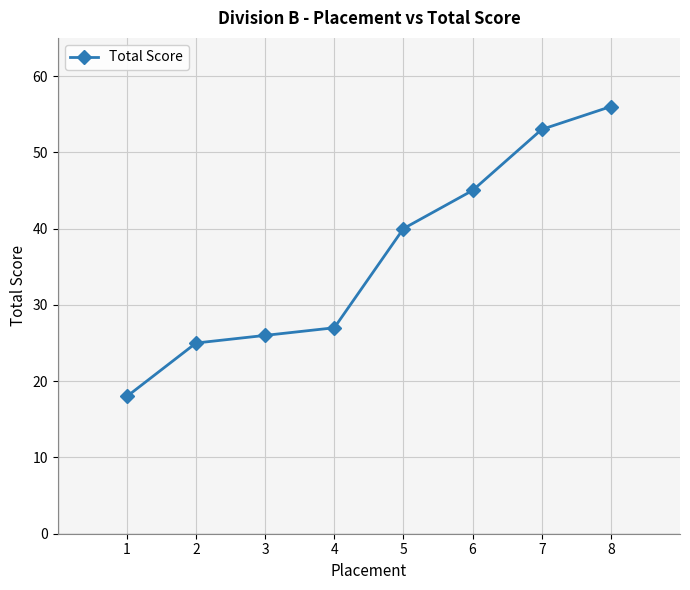

What is the value of the 3rd point from the left?

26